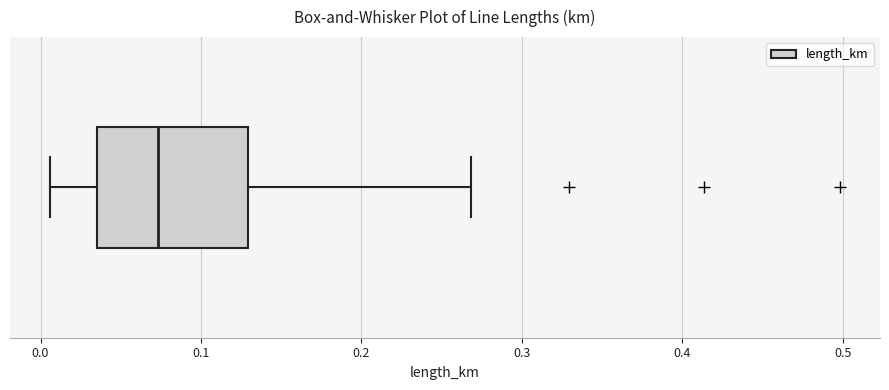

Transcribe this box plot: give where the median line is, the range the box spans, and where the two whiskers end, as read against the x-axis. The values are not printed on the chart, so give them approximately, as read against the axis.

median 0.07, box 0.04 to 0.13, whiskers 0.01 to 0.27